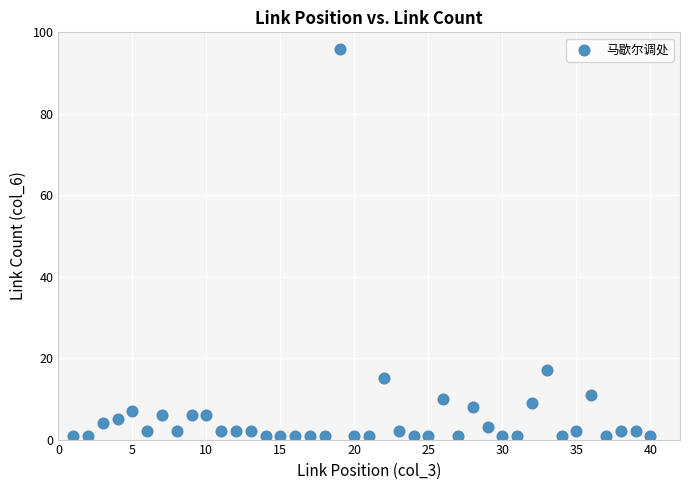

What is the range of X values (max minus min)?

39